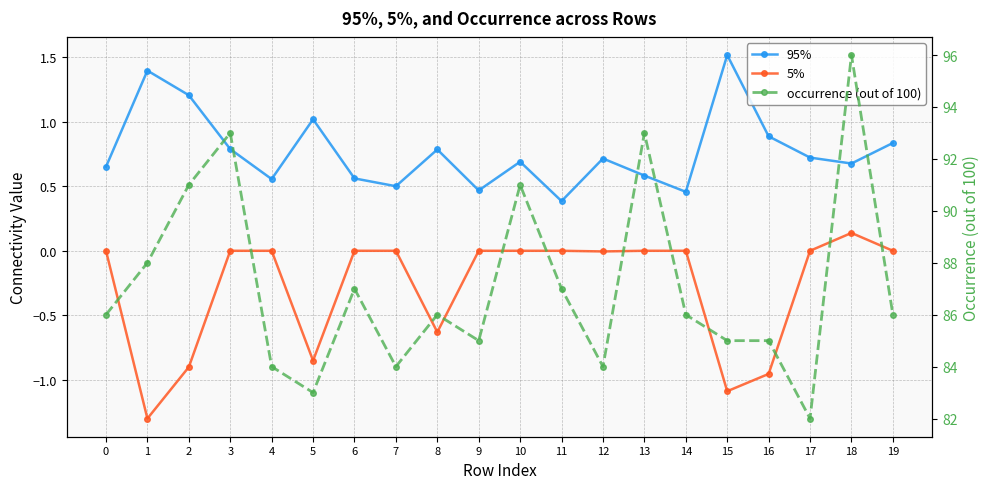

Which series has the largest range (max minus min)?

occurrence (out of 100)